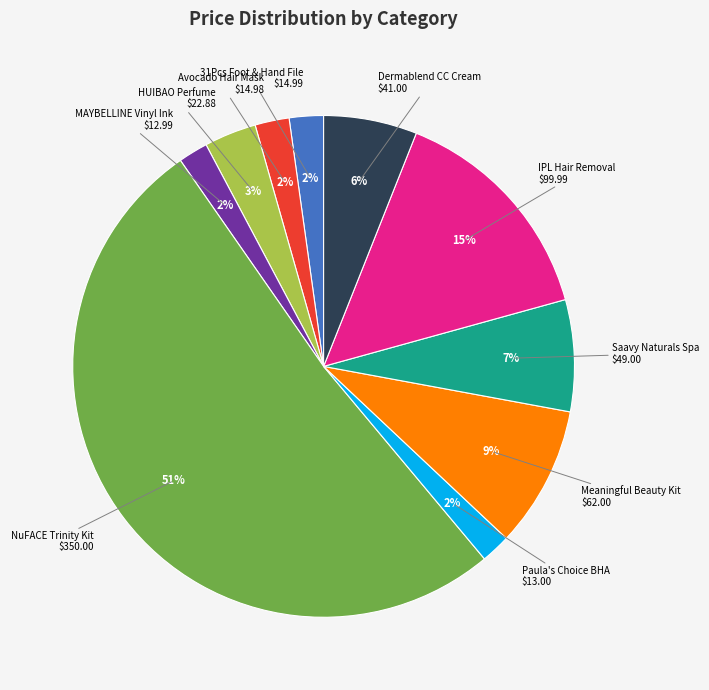

Which slice is the largest?

NuFACE Trinity Kit